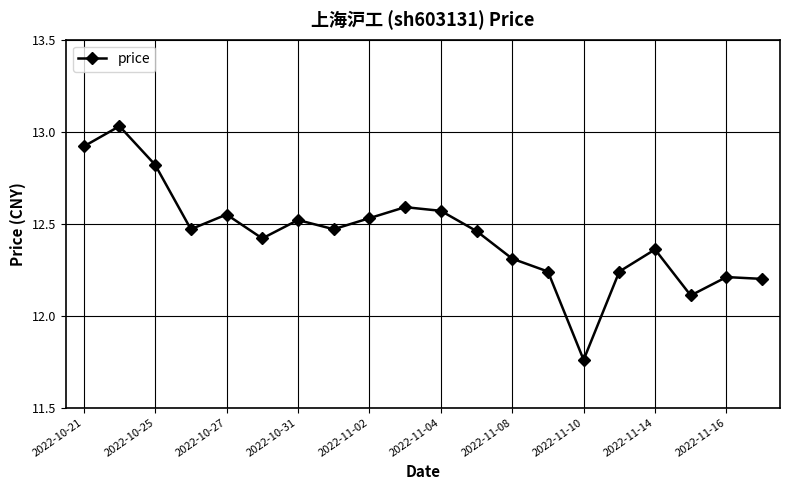

What is the difference between the second highest and minimum values?

1.2